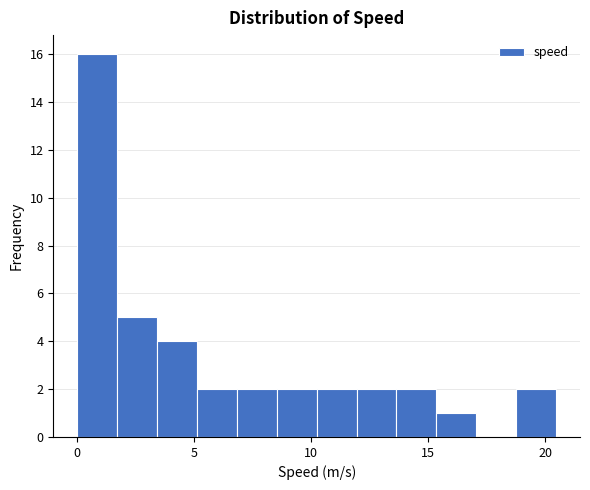

Read against the x-axis, roughly where is the centre of the tallest bar?

1.0